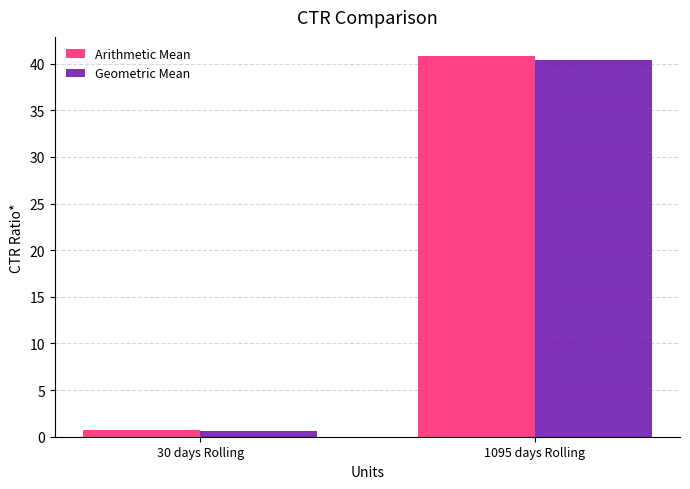

Read the Arithmetic Mean value at 30 days Rolling.

0.7